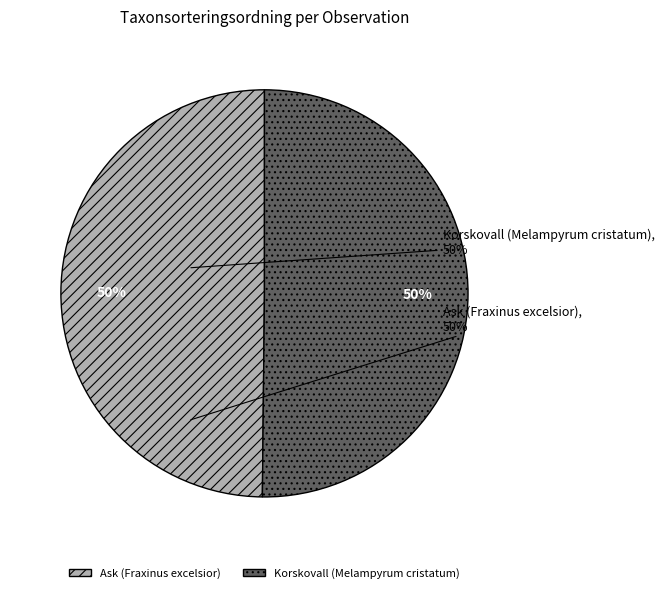

To the nearest percent, what is the average slice percentage?

50%